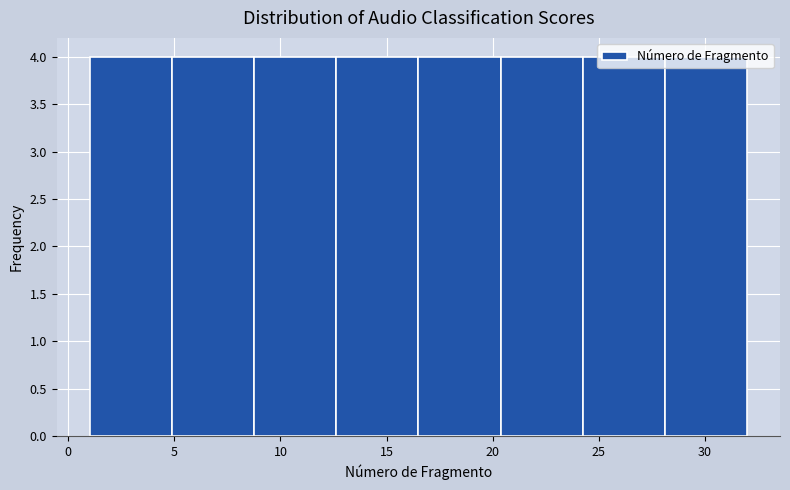

How tall is the bar that spans 9.0 to 12.5 on the x-axis? Neither the bar edges nor the heights are printed on the chart, so give them approximately, as read against the axes.

4